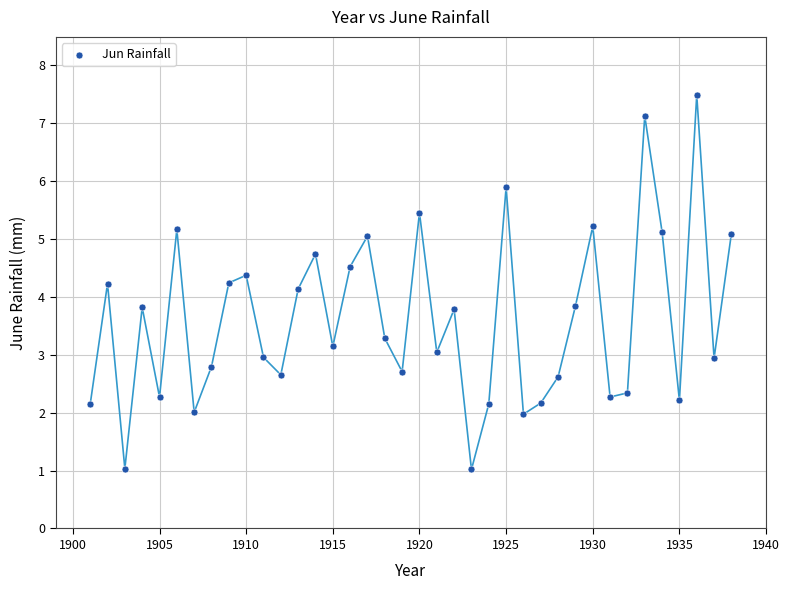

What is the range of Y values (max minus min)?

6.5